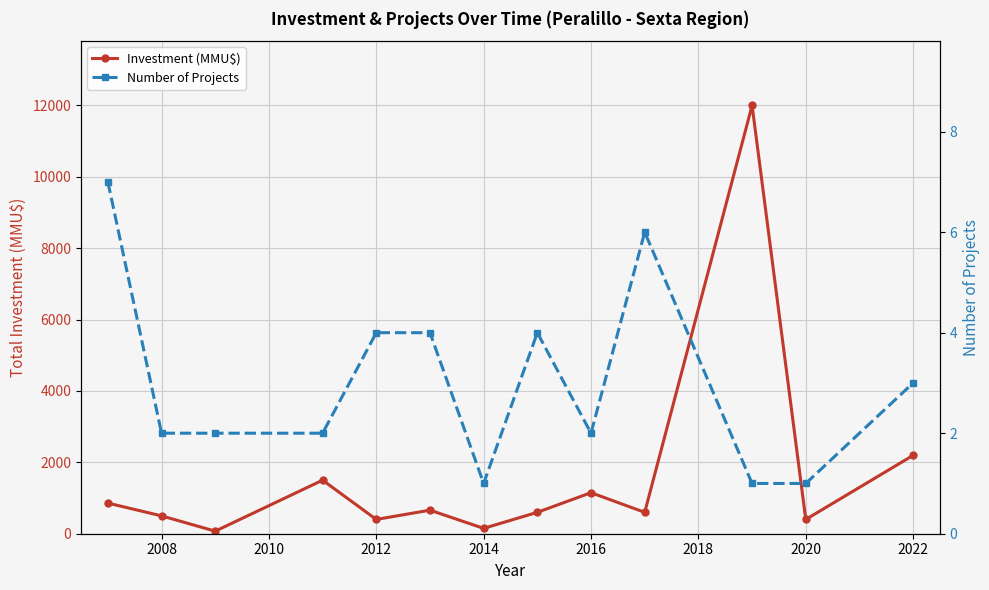

True or false: Investment (MMU$) has more than 0 points higher than both neighbors.

True